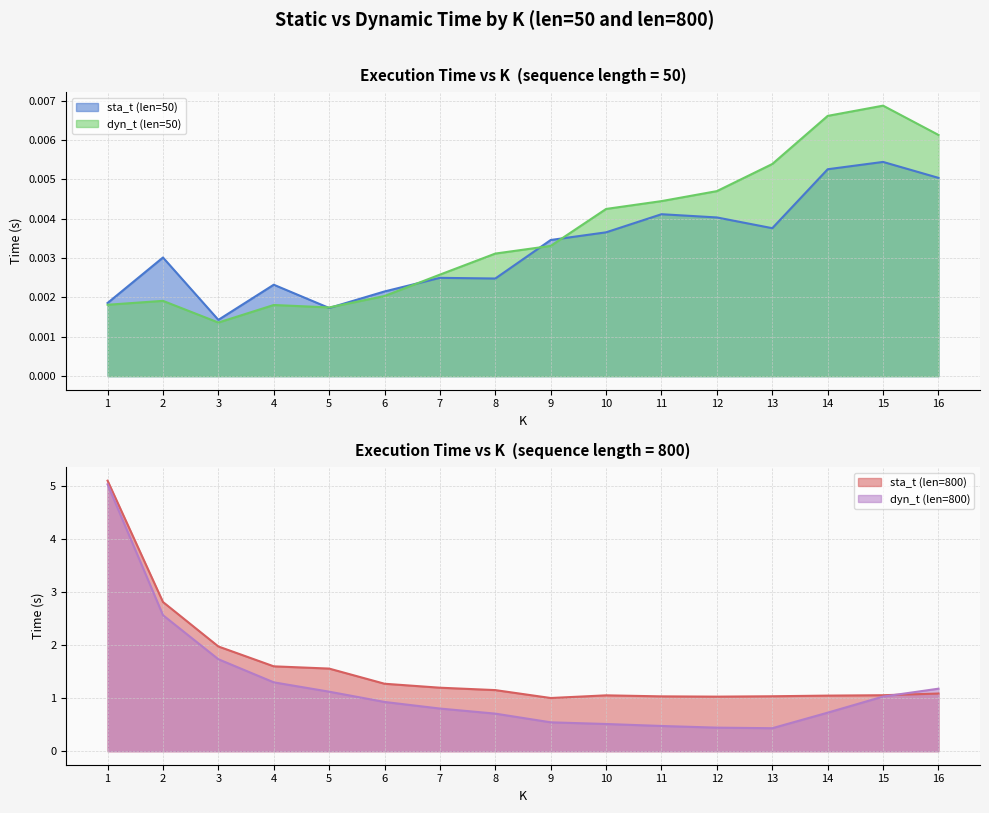

At which category is the sum across all series the highest?

1